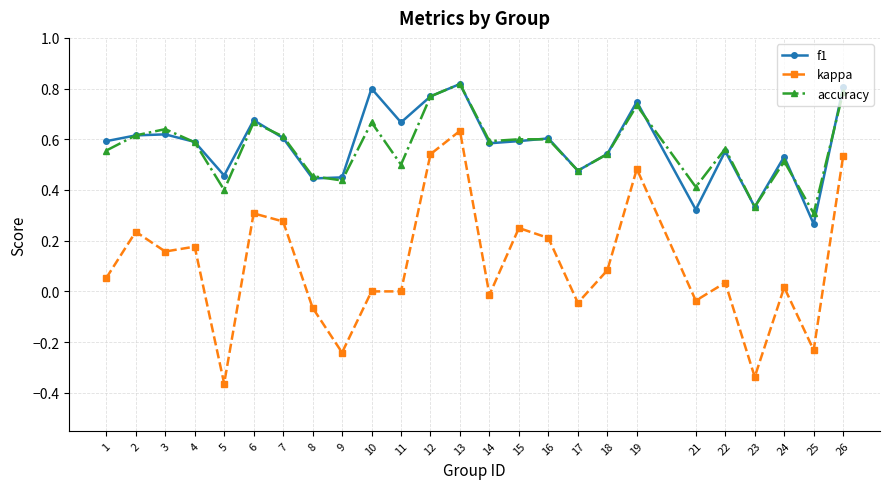

The value of f1 at 19 is 1.3. True or false?

False